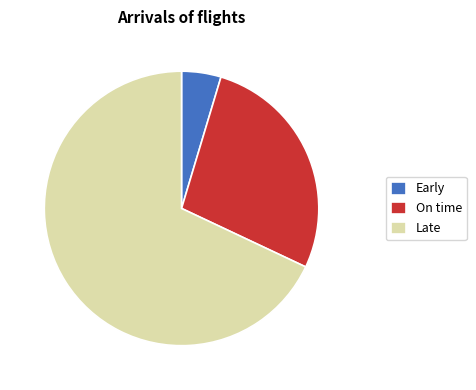

Approximately how many times larger is the value at Late compared to Early?

14.7